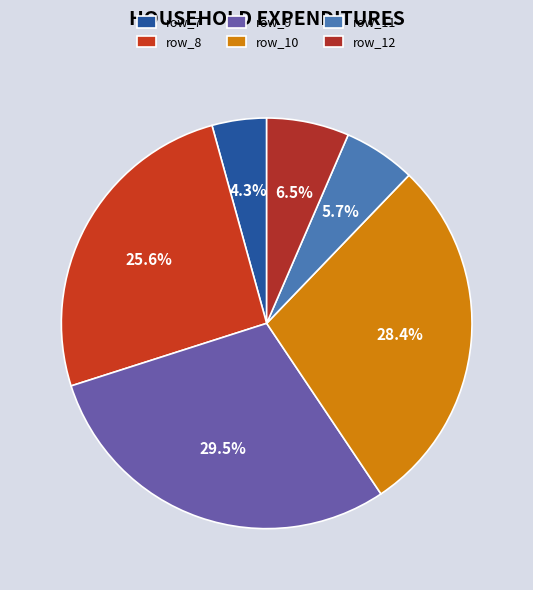

How many segments does this pie chart have?

6